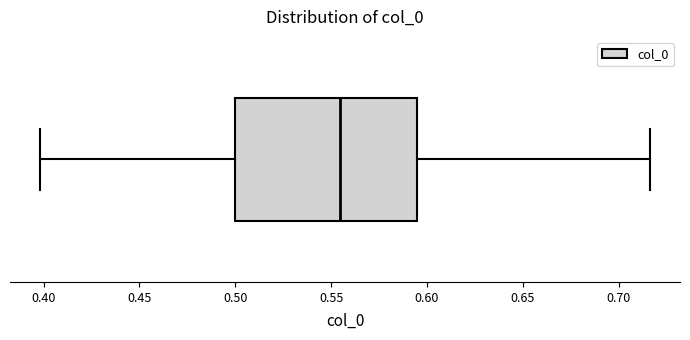

Where does the left whisker of the box end on the x-axis? The values are not printed on the chart, so give them approximately, as read against the axis.

0.400